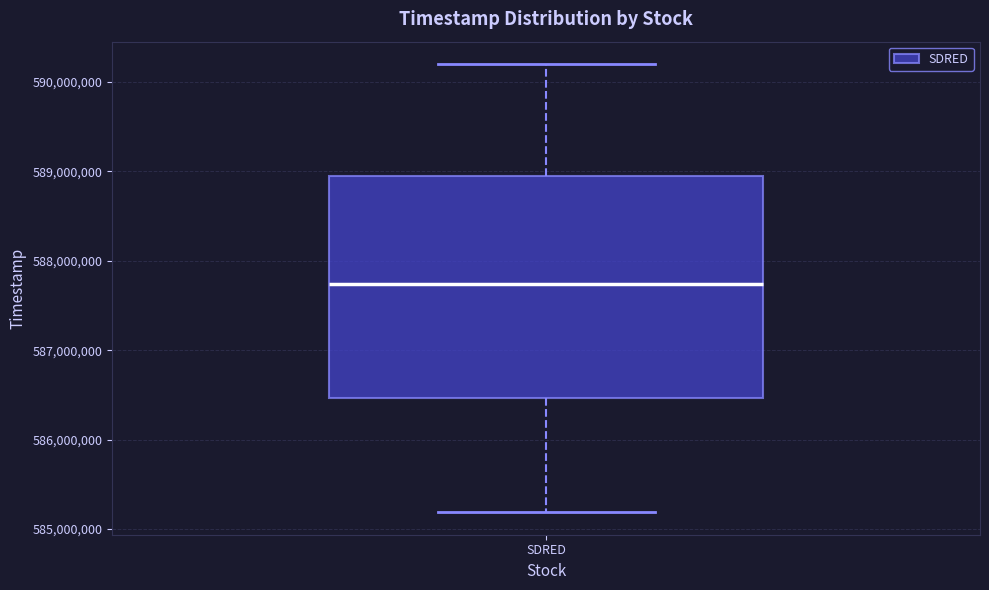

Read this box plot against the y-axis: the position of the median line, the range covered by the box, and the ends of both whiskers. The values are not printed on the chart, so give them approximately, as read against the axis.

median 587700000, box 586500000 to 588900000, whiskers 585200000 to 590200000